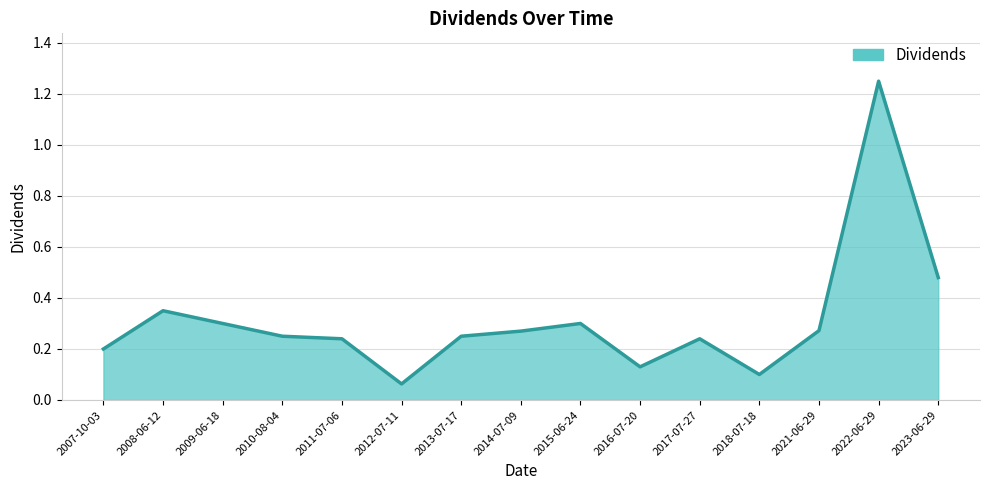

At which category does the chart reach its minimum across all series?

2012-07-11